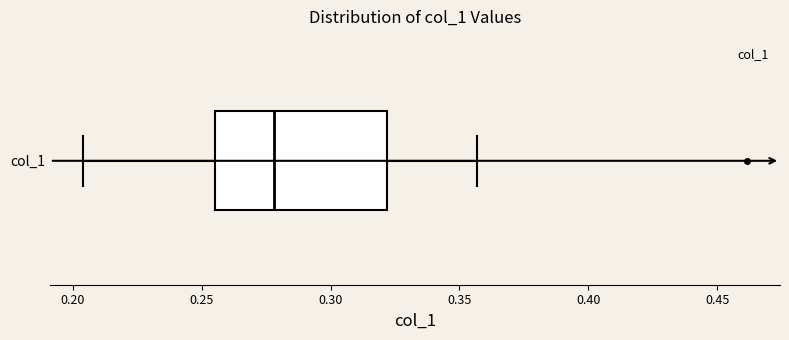

Transcribe this box plot: give where the median line is, the range the box spans, and where the two whiskers end, as read against the x-axis. The values are not printed on the chart, so give them approximately, as read against the axis.

median 0.280, box 0.255 to 0.320, whiskers 0.205 to 0.355